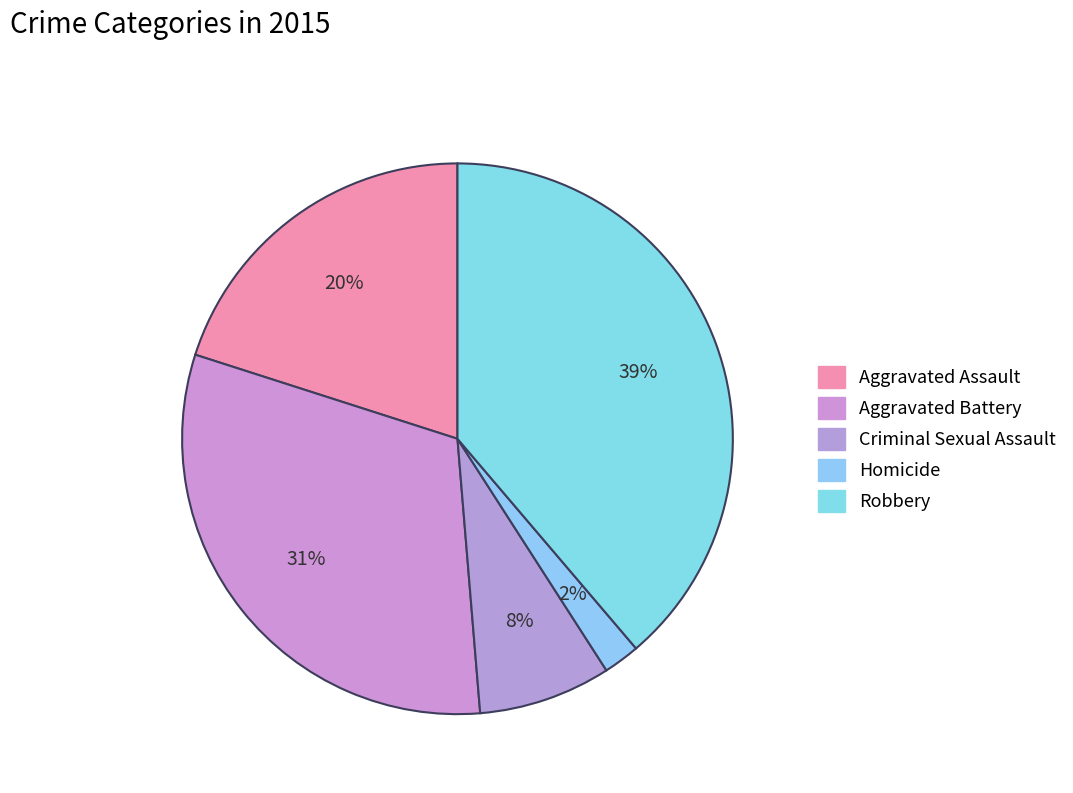

Approximately how many times larger is the value at Aggravated Battery compared to Aggravated Assault?

1.6